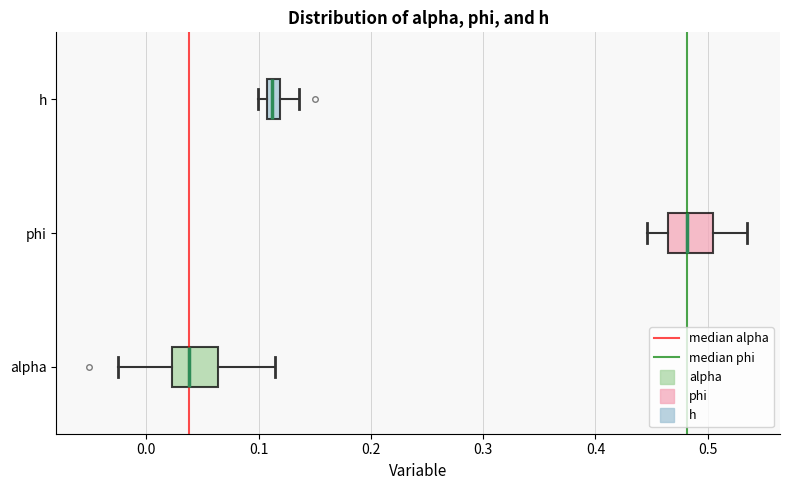

Where does the left whisker of the box for phi end on the x-axis? The values are not printed on the chart, so give them approximately, as read against the axis.

0.45